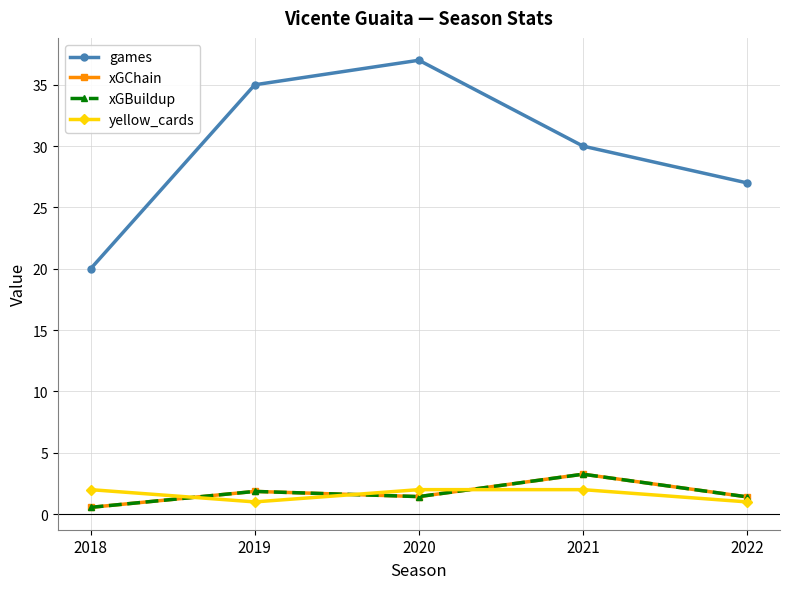

Which series changed the most between 2018 and 2020?

games